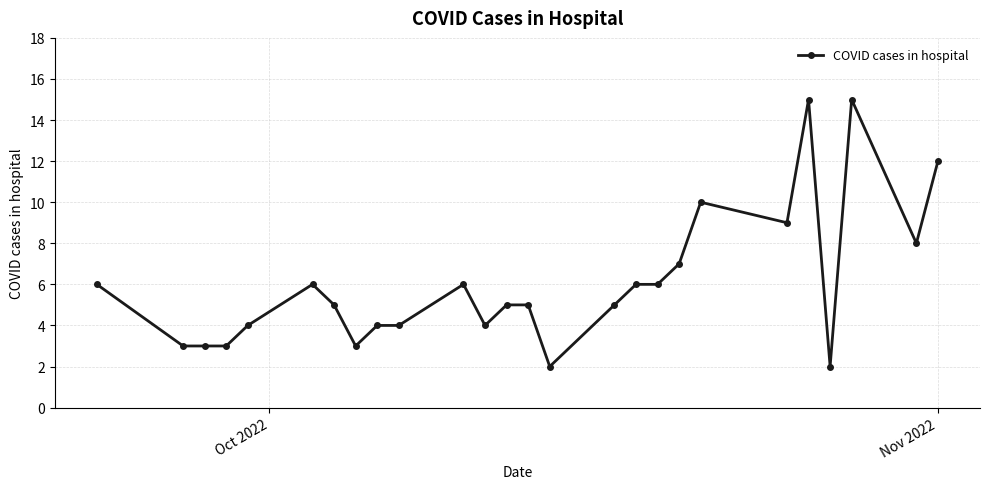

How many lines are shown in the chart?

1